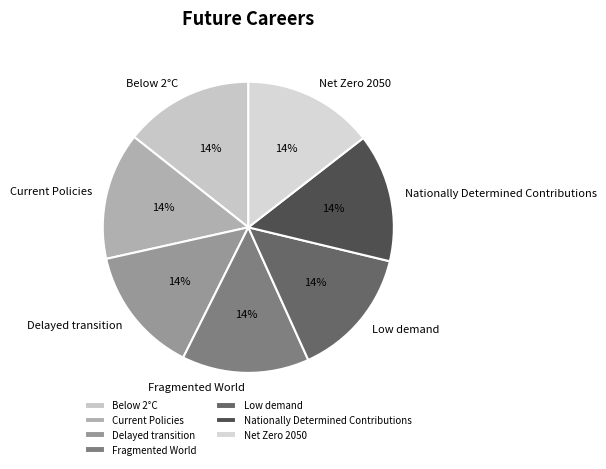

Is there any slice that represents more than half of the pie?

No